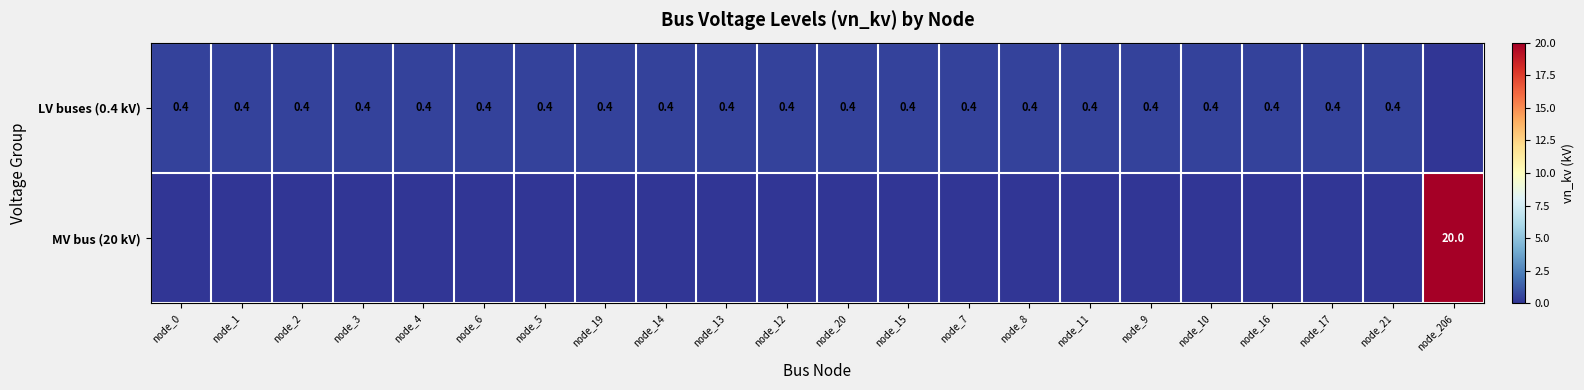

What is the greatest value displayed?

20.0